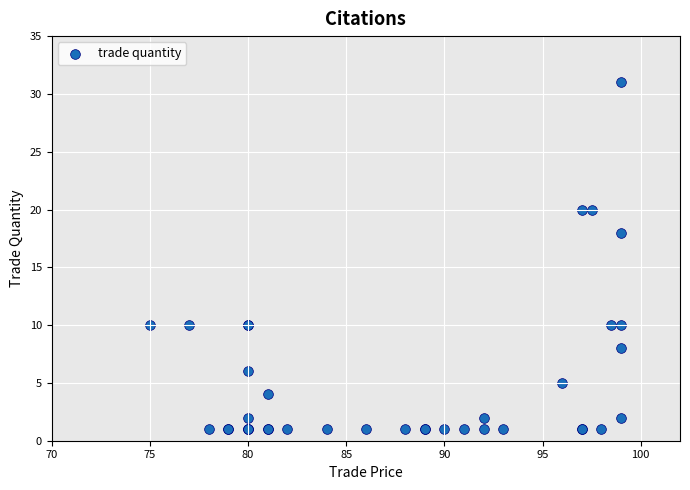

What Y value in the scatter plot is closest to 16?

18